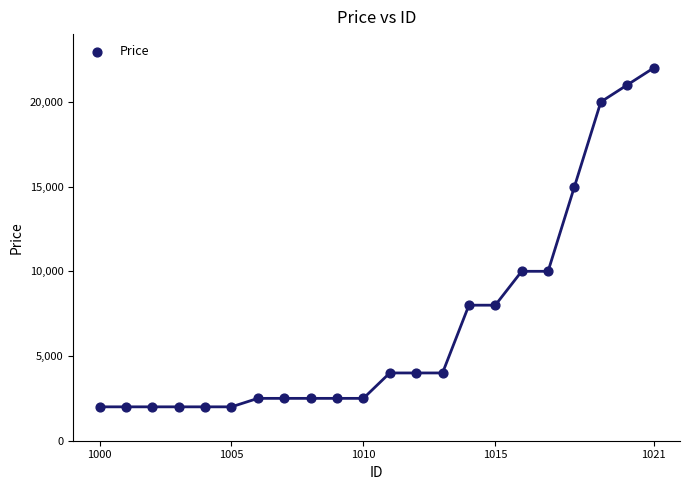

What is the range of Y values (max minus min)?

20000